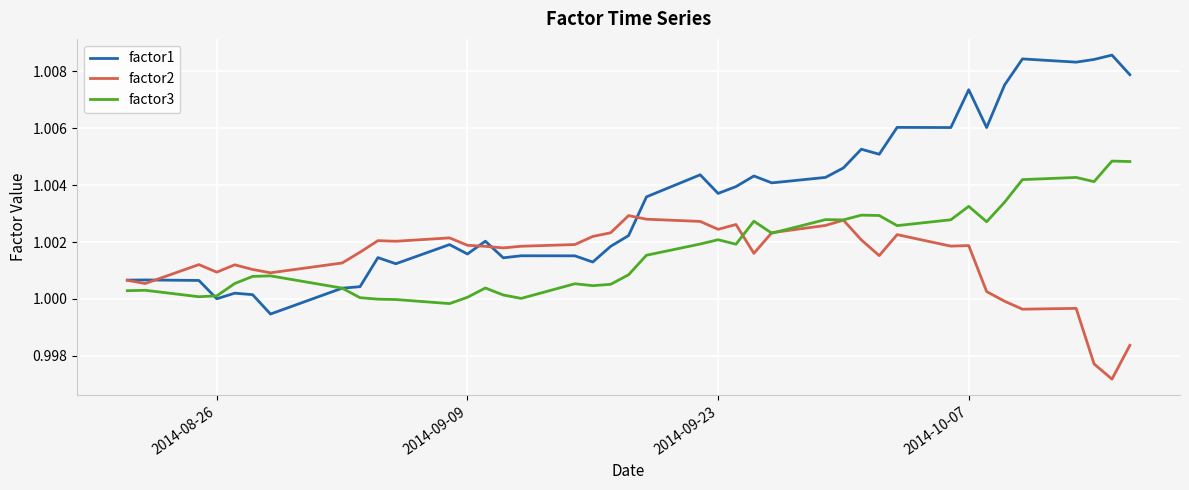

List the series in order of their peak value, highest first.

factor1, factor3, factor2